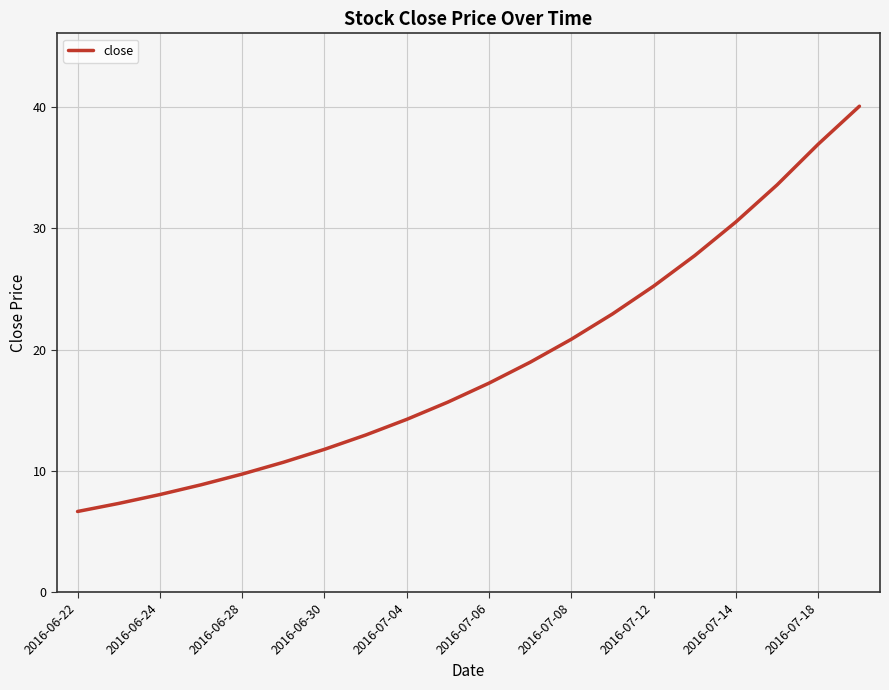

How many distinct data groups are displayed?

1